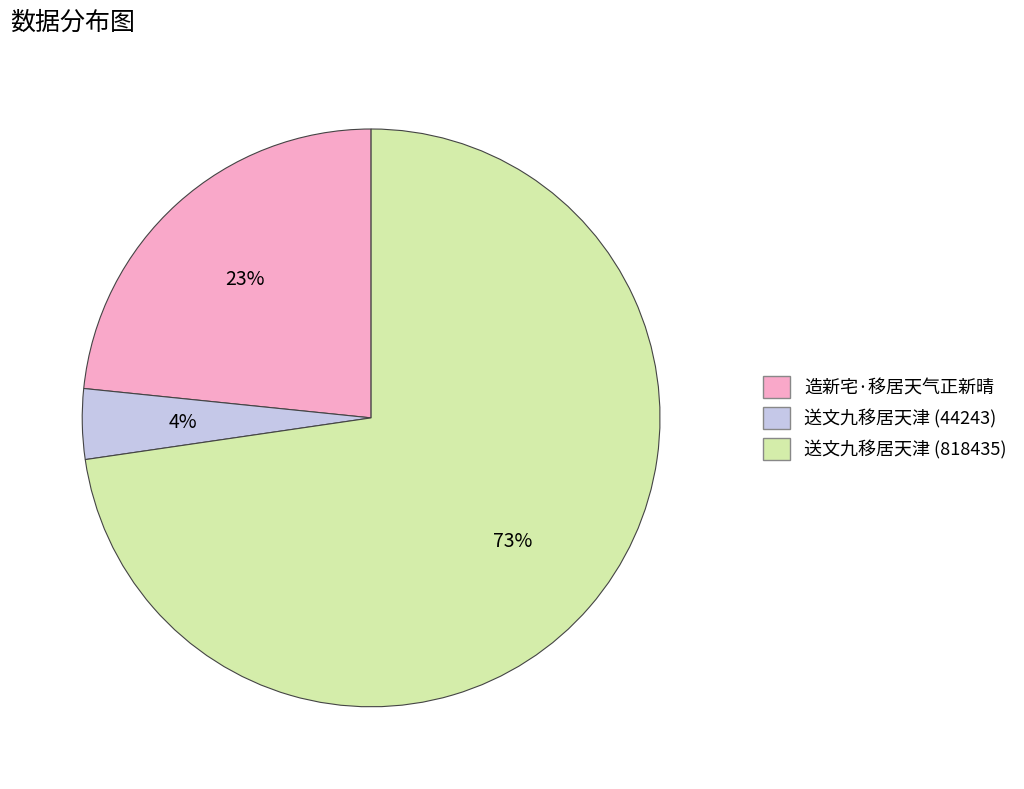

Between 送文九移居天津 (818435) and 造新宅·移居天气正新晴, which is larger?

送文九移居天津 (818435)